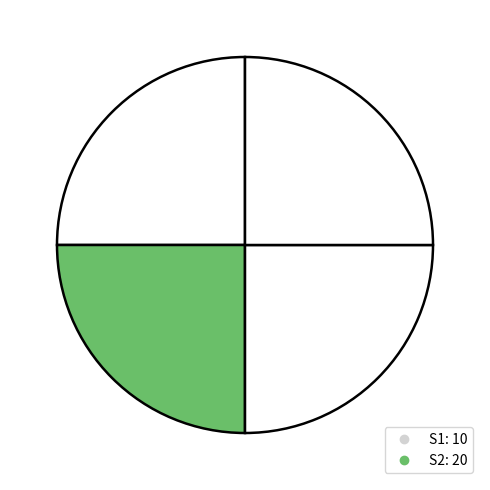

What is the largest slice in the pie chart?

S2